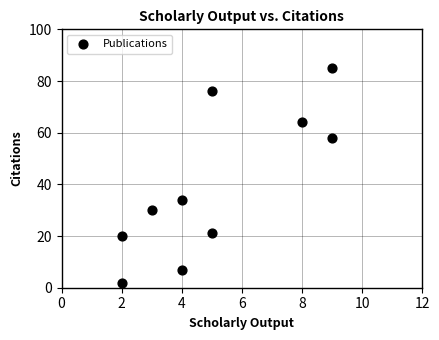

What is the average Y value?

40